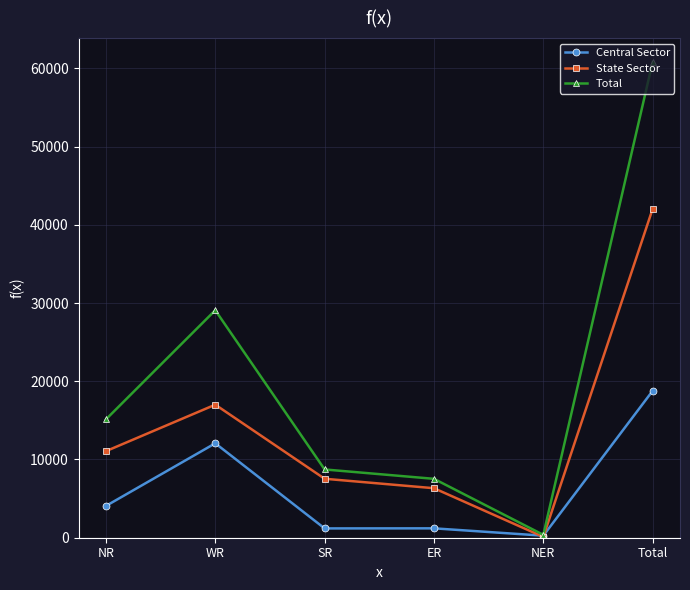

At which category is the sum across all series the highest?

Total